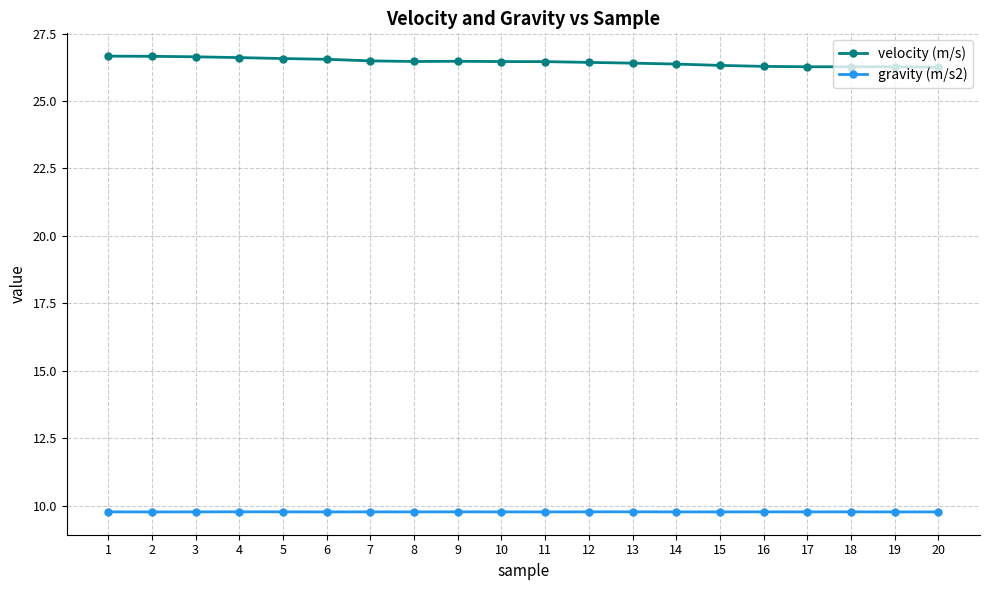

What is the smallest value displayed?

9.8